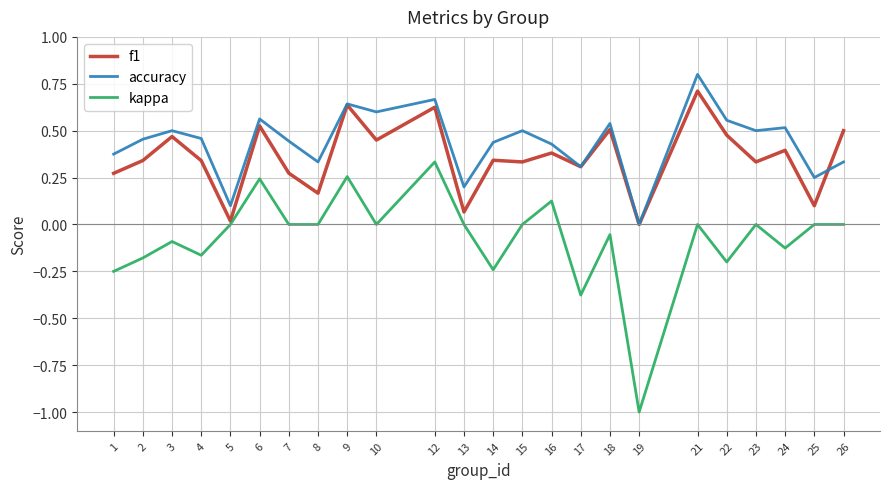

What is the difference between the maximum and minimum values in the kappa series?

1.3